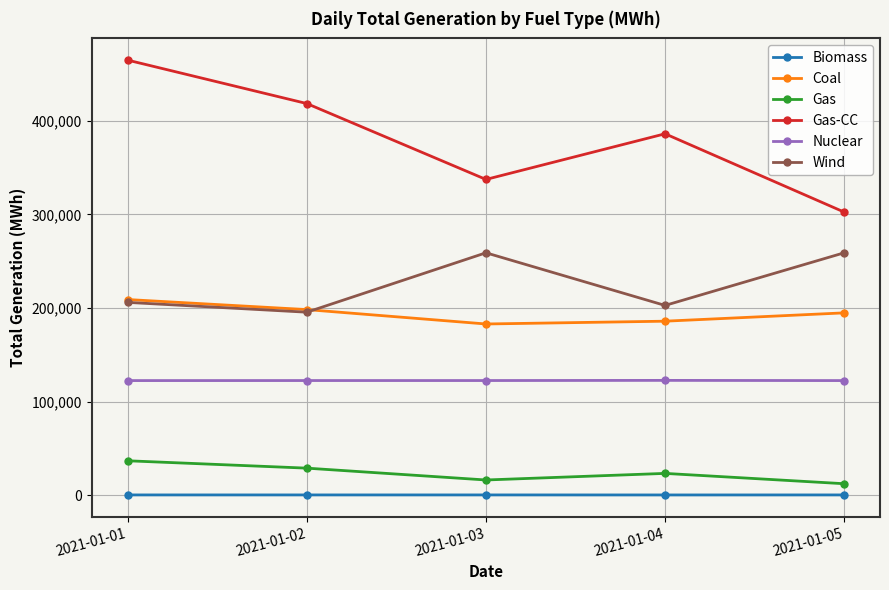

True or false: Gas and Coal intersect in this chart.

False